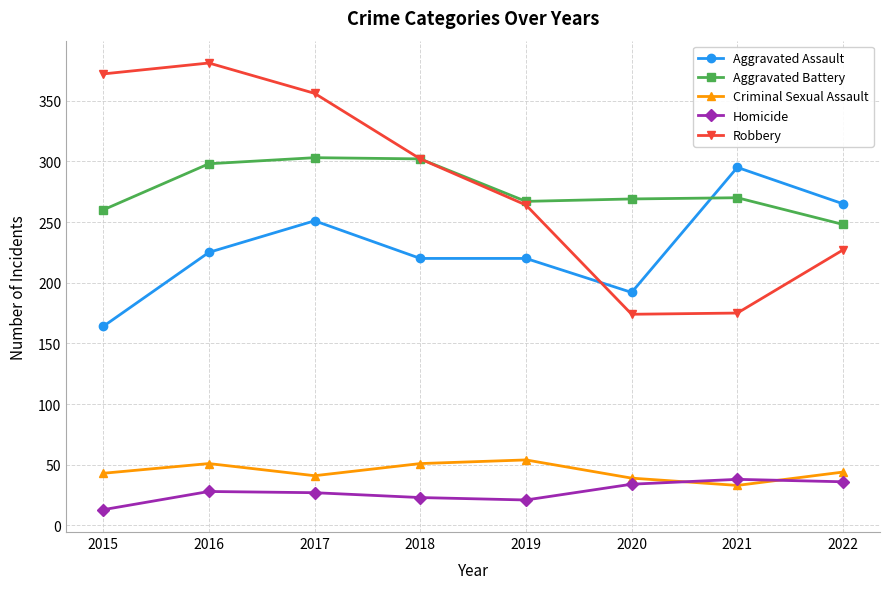

True or false: Aggravated Battery and Homicide intersect in this chart.

False